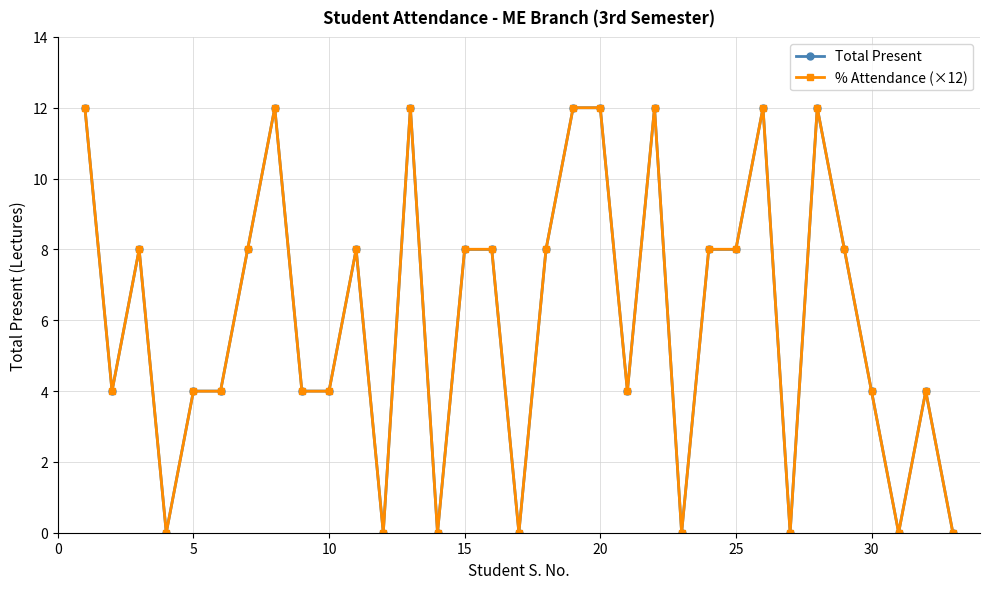

What is the value of the Total Present point at the 15th from the left?

8.0